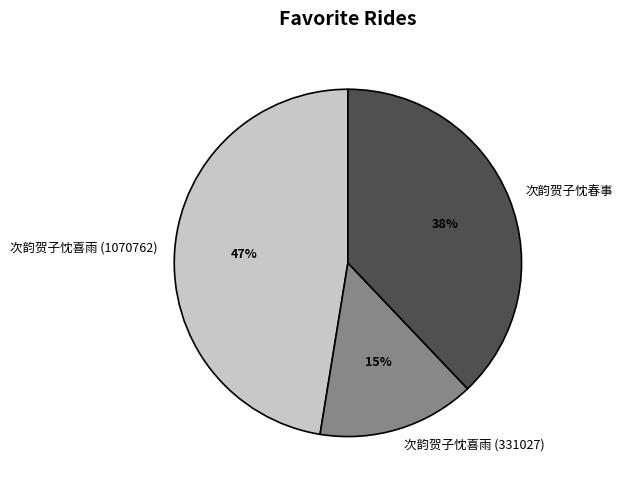

Rank the categories by value from lowest to highest.

次韵贺子忱喜雨 (331027), 次韵贺子忱春事, 次韵贺子忱喜雨 (1070762)